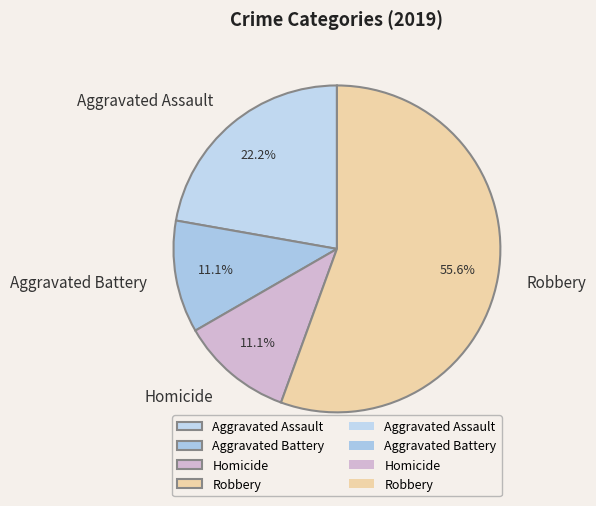

Is it true that Homicide is 16% of the pie?

False